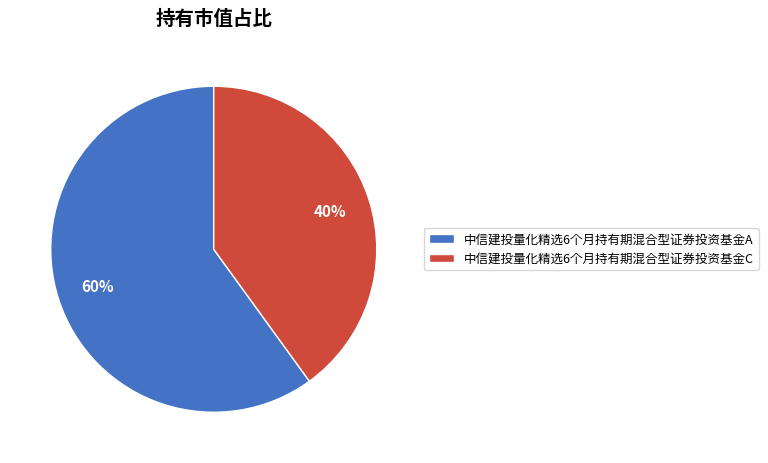

Which slice is the smallest?

中信建投量化精选6个月持有期混合型证券投资基金C